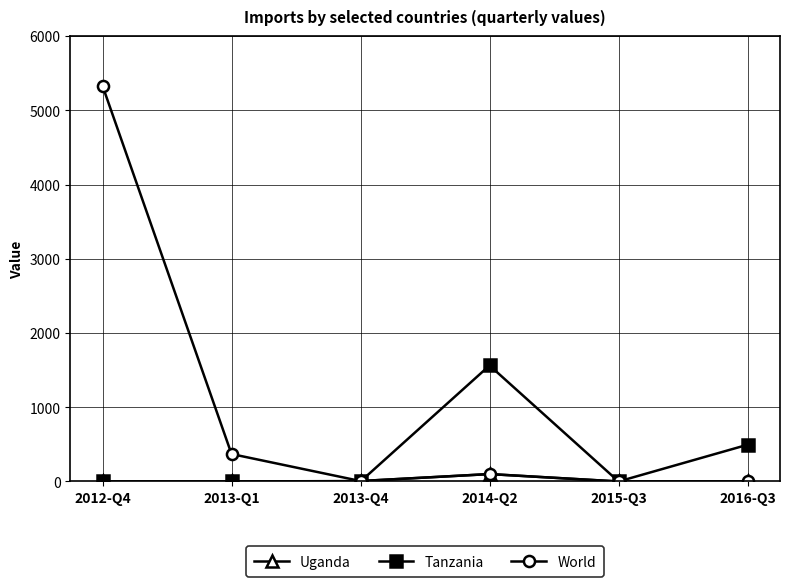

Which series changed the most between 2014-Q2 and 2016-Q3?

Tanzania